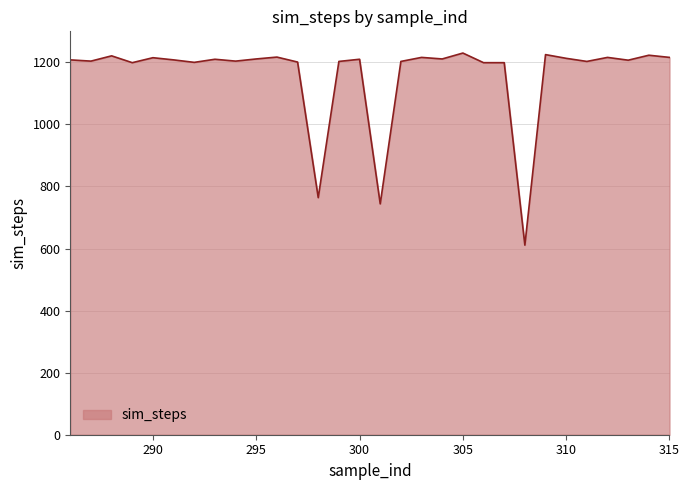

What is the minimum value shown in the chart?

611